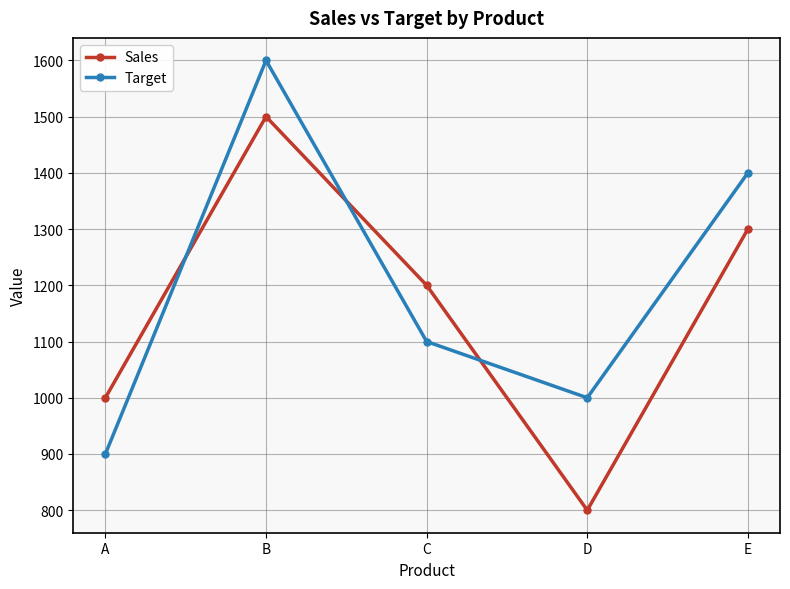

Where do Sales and Target first cross each other?

A and B